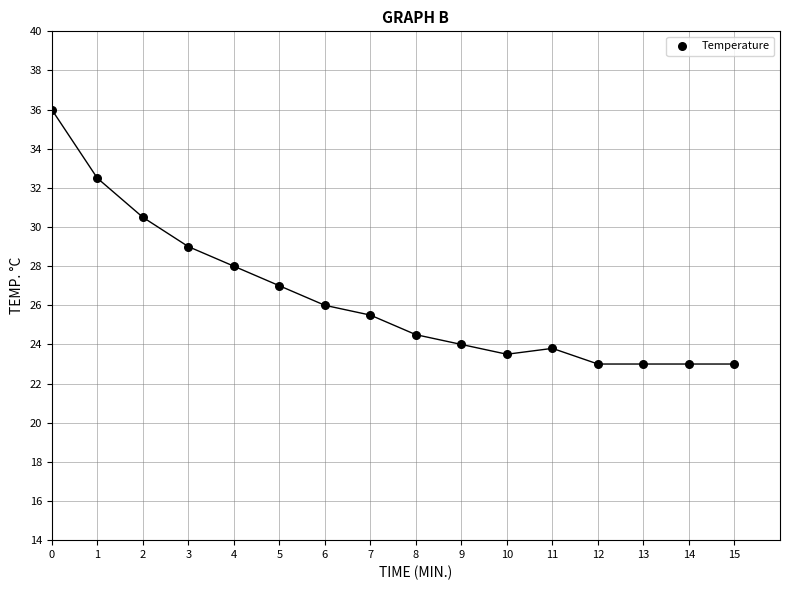

What is the range of Y values (max minus min)?

13.0